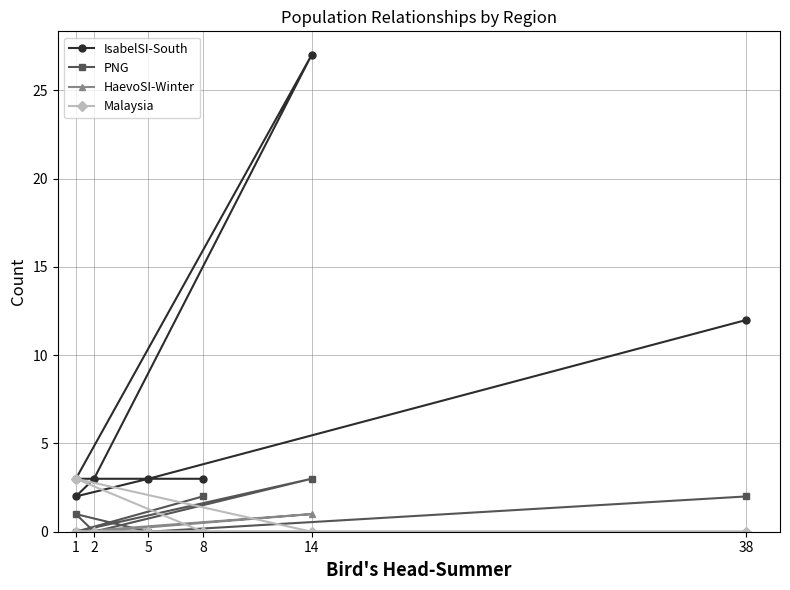

Count the number of categories in the chart.

7